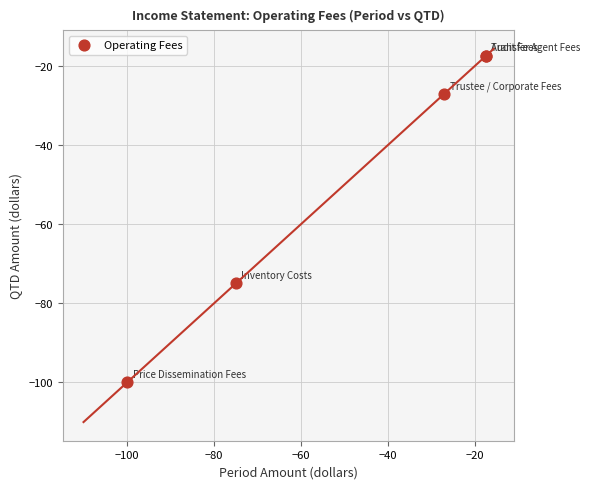

What Y value in the scatter plot is closest to -58?

-75.0